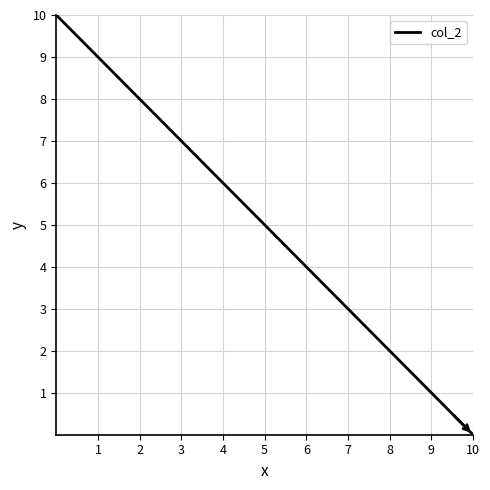

What is the difference between the maximum and minimum values?

10